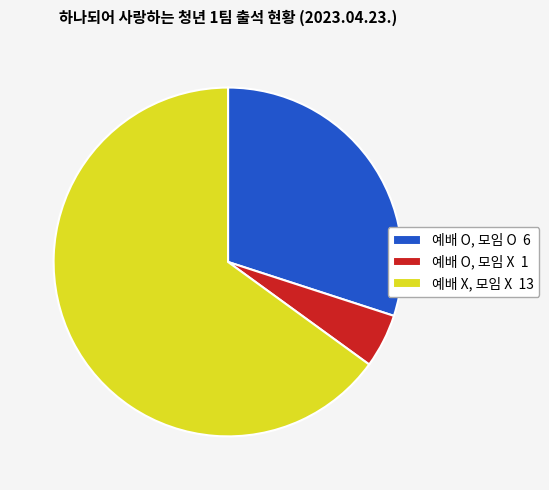

Is it true that 예배 X, 모임 X 13 is 58% of the pie?

False